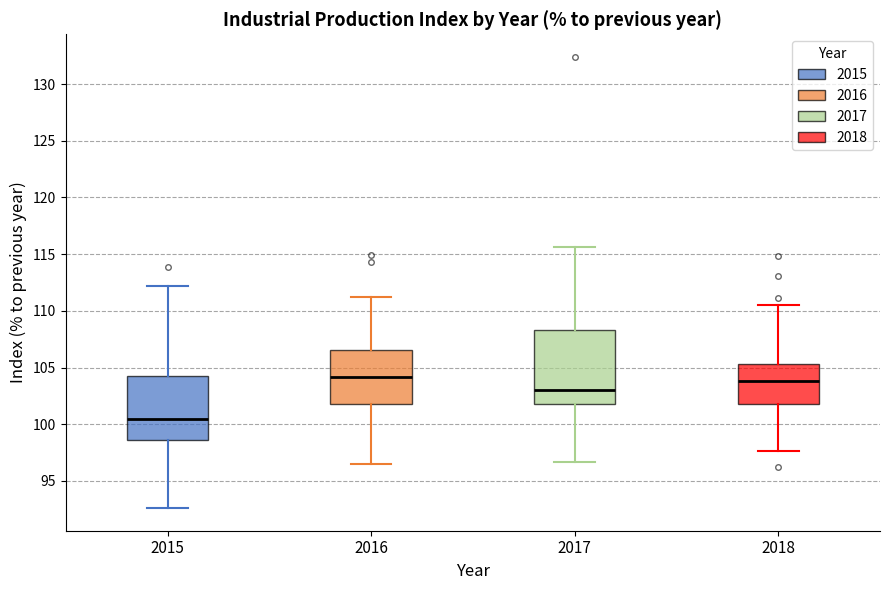

Where does the upper whisker of the box at x = 2016 end on the y-axis? The values are not printed on the chart, so give them approximately, as read against the axis.

111.0